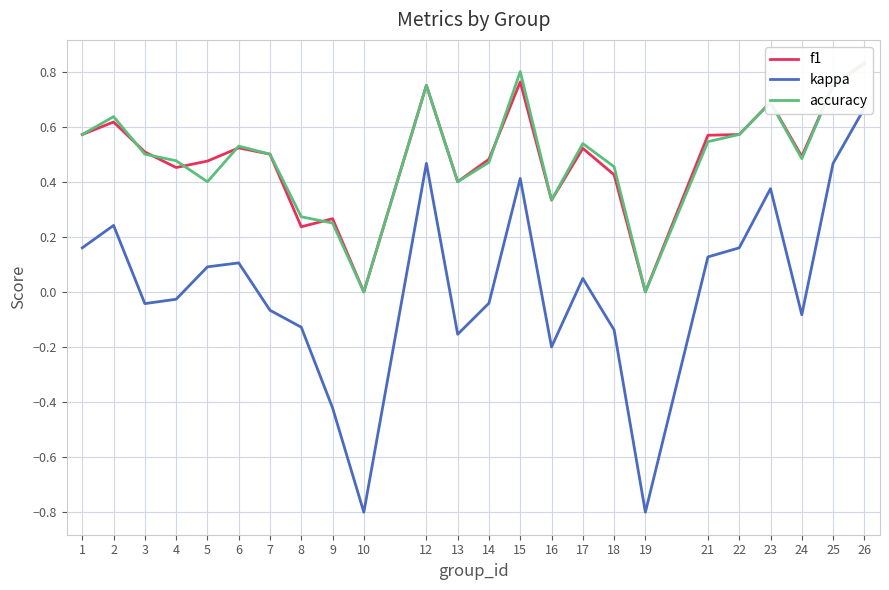

What is the spread (max minus min) of values at 19?

0.8